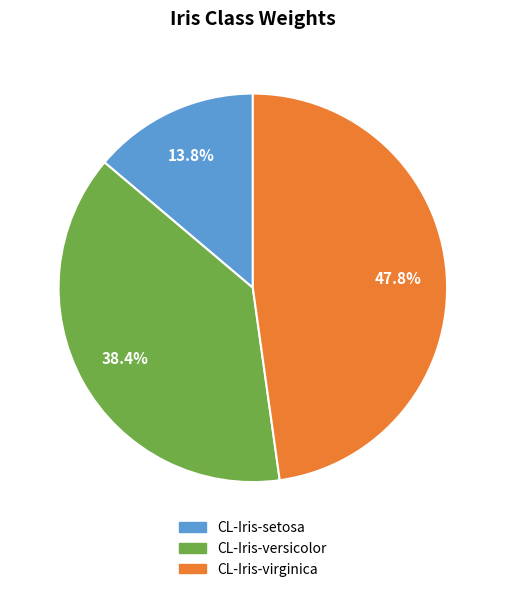

Is it true that CL-Iris-versicolor is 30% of the pie?

False